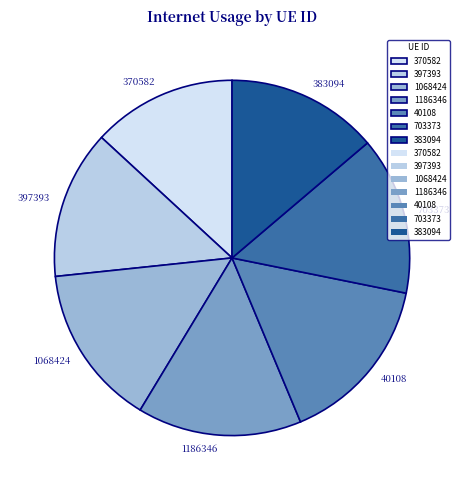

Which has a higher value, 1068424 or 383094?

1068424